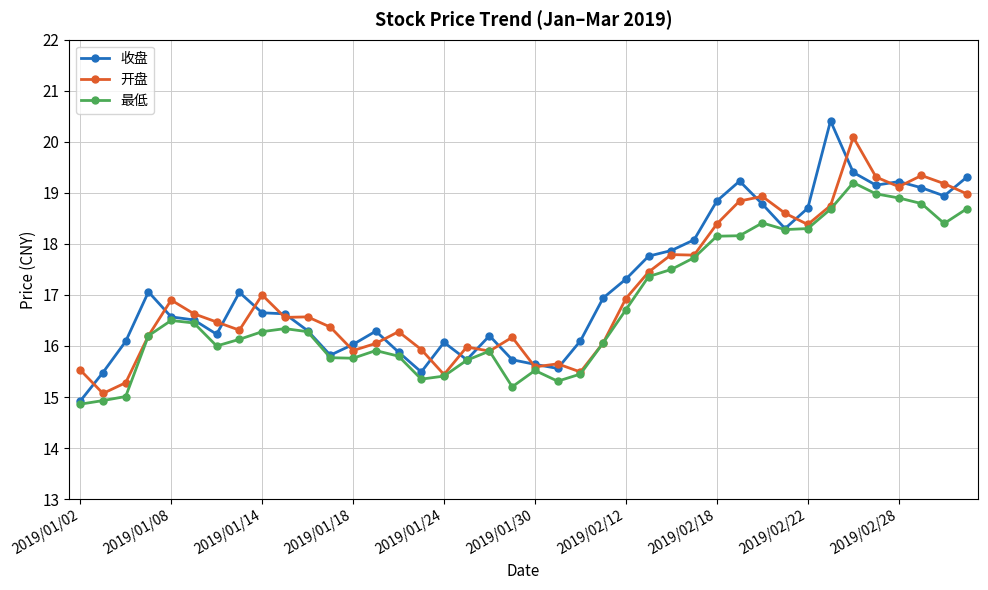

True or false: 最低 has more than 2 points higher than both neighbors.

True